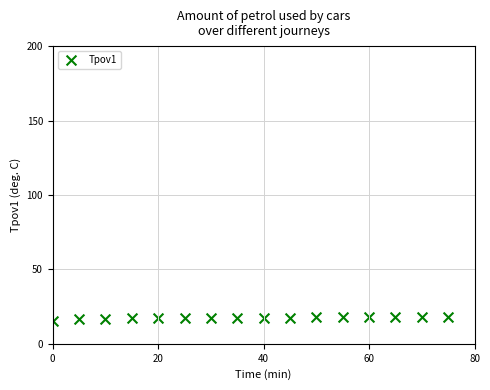

What is the range of X values (max minus min)?

75.0